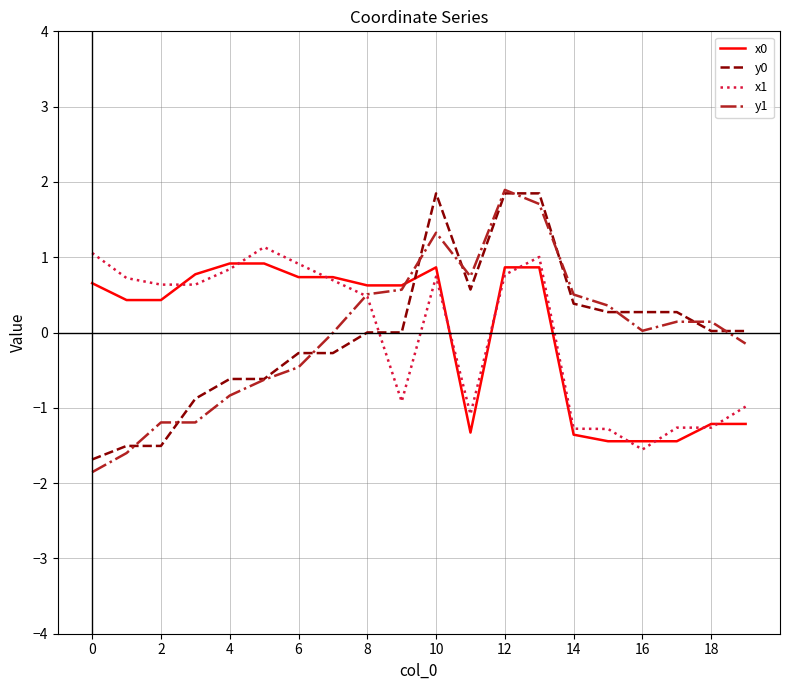

What is the maximum value for x1?

1.1